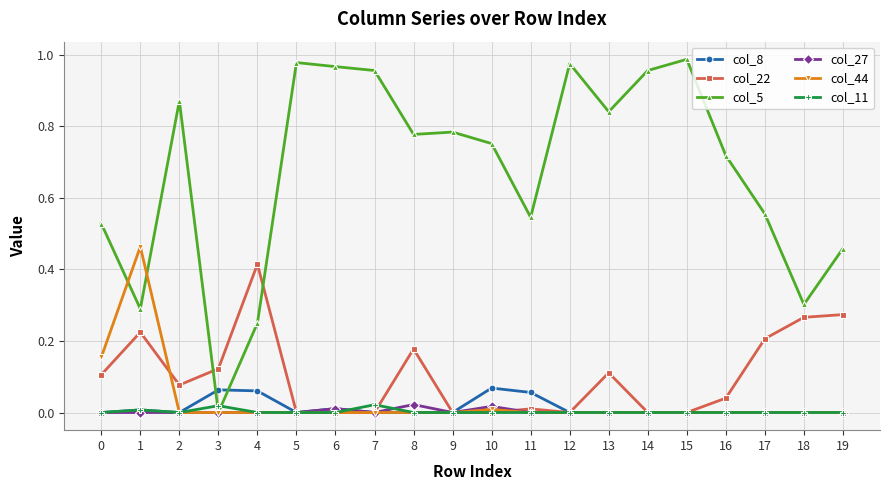

Which series has the widest spread of values?

col_5